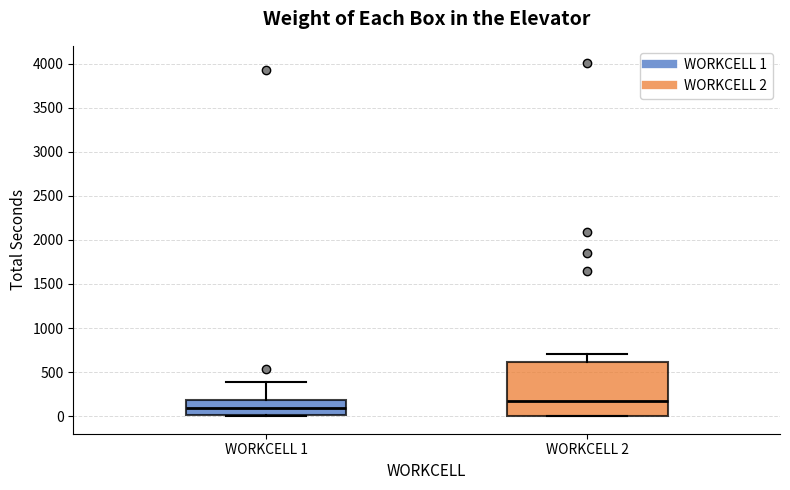

Where does the median line of the box for WORKCELL 1 sit on the y-axis? The values are not printed on the chart, so give them approximately, as read against the axis.

100